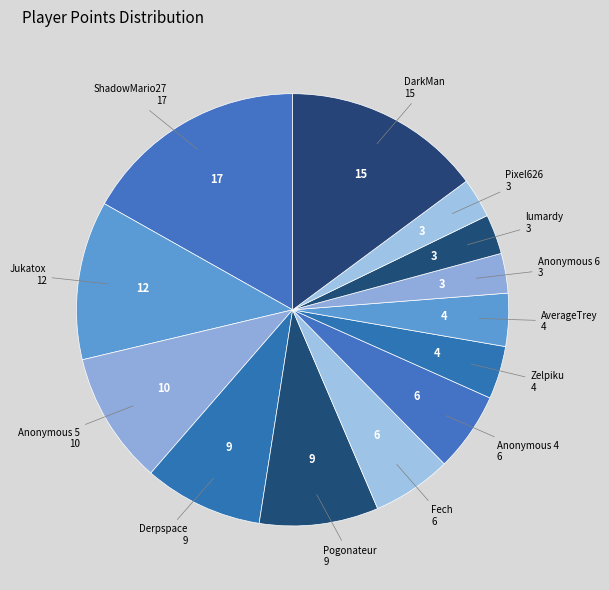

Which has a higher value, DarkMan or AverageTrey?

DarkMan